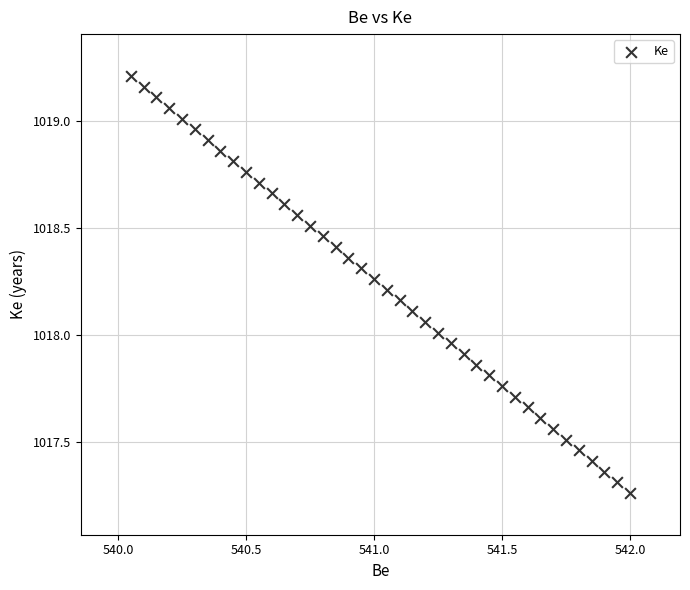

What is the range of X values (max minus min)?

2.0